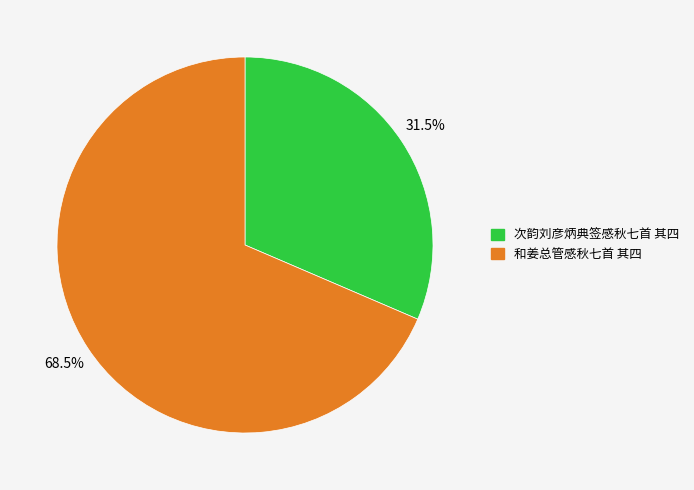

Approximately how many times larger is the value at 次韵刘彦炳典签感秋七首 其四 compared to 和姜总管感秋七首 其四?

0.5